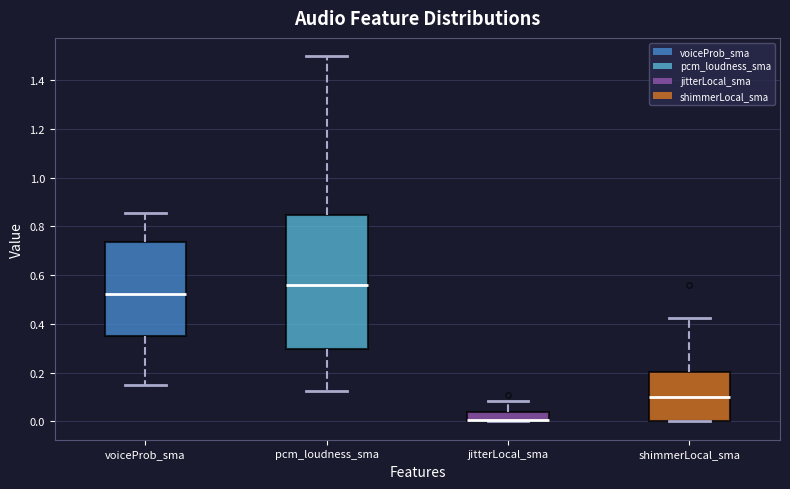

Which box is the tallest, from its lower edge to its upper edge?

pcm_loudness_sma